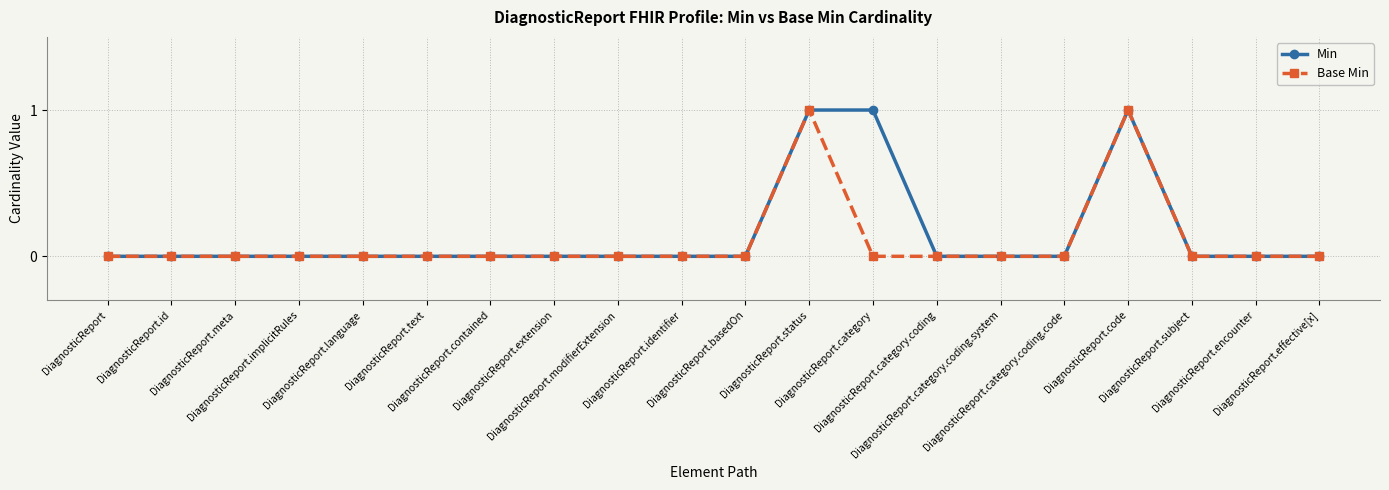

How many data points does each series have?

20